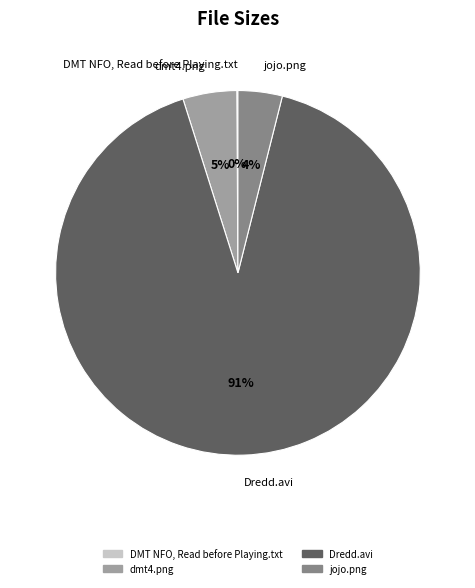

Is the sum of dmt4.png and jojo.png greater than half?

No